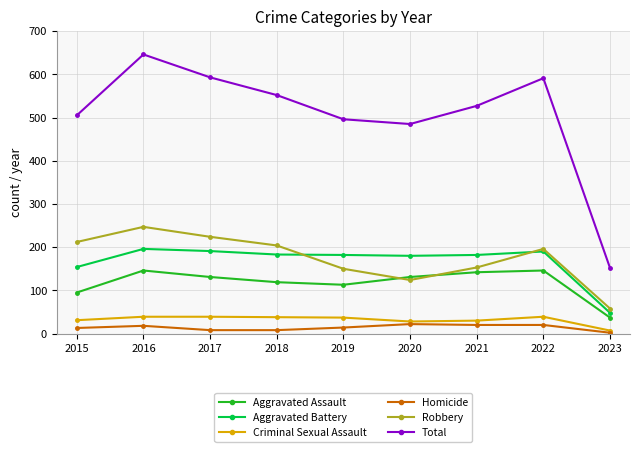

At which category is the sum across all series the highest?

2016